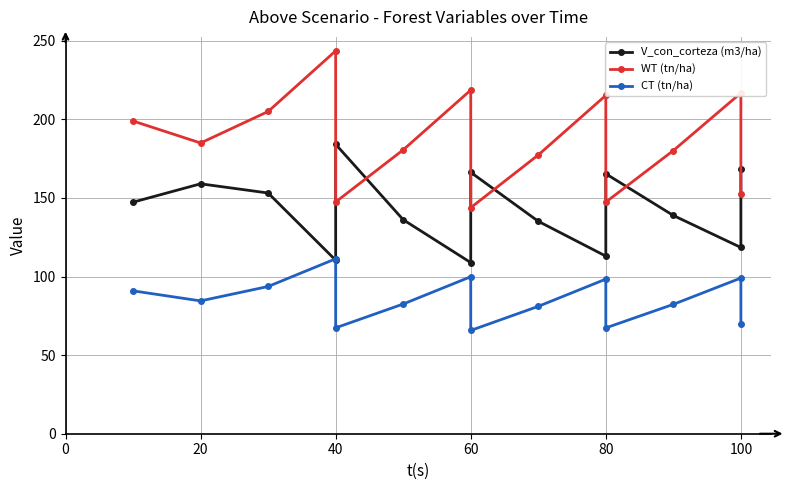

Is this an area chart (filled region under the line)?

No